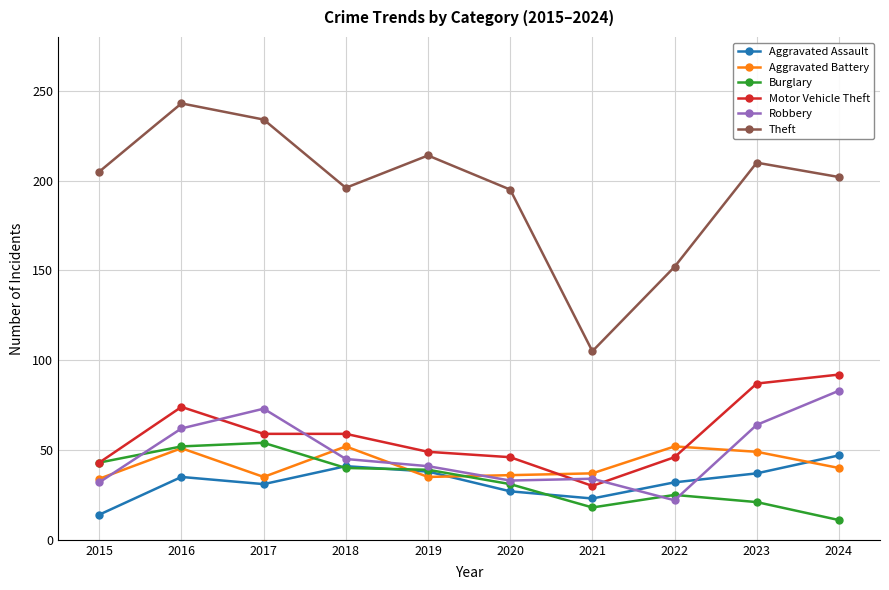

What is the difference between the Robbery values at 2016 and 2017?

11